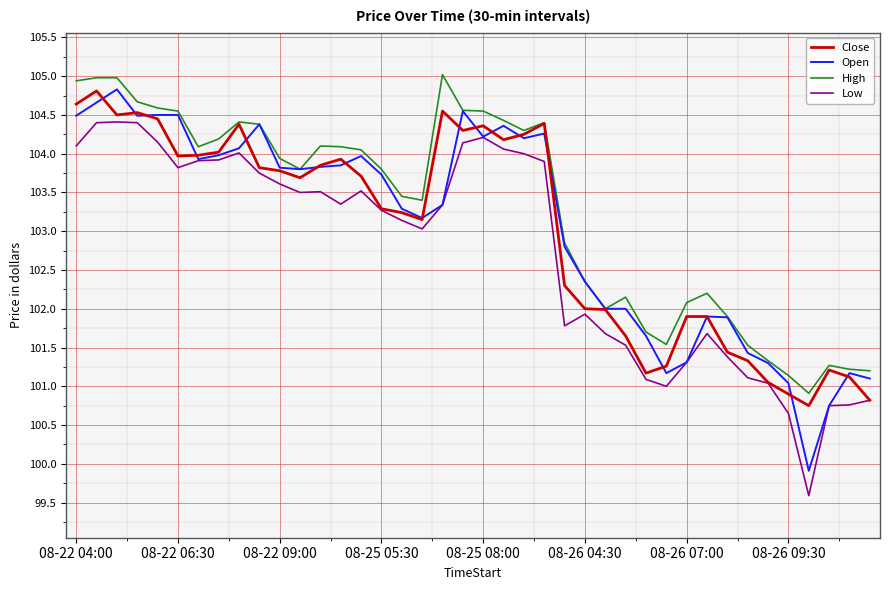

What is the smallest value displayed?

99.6